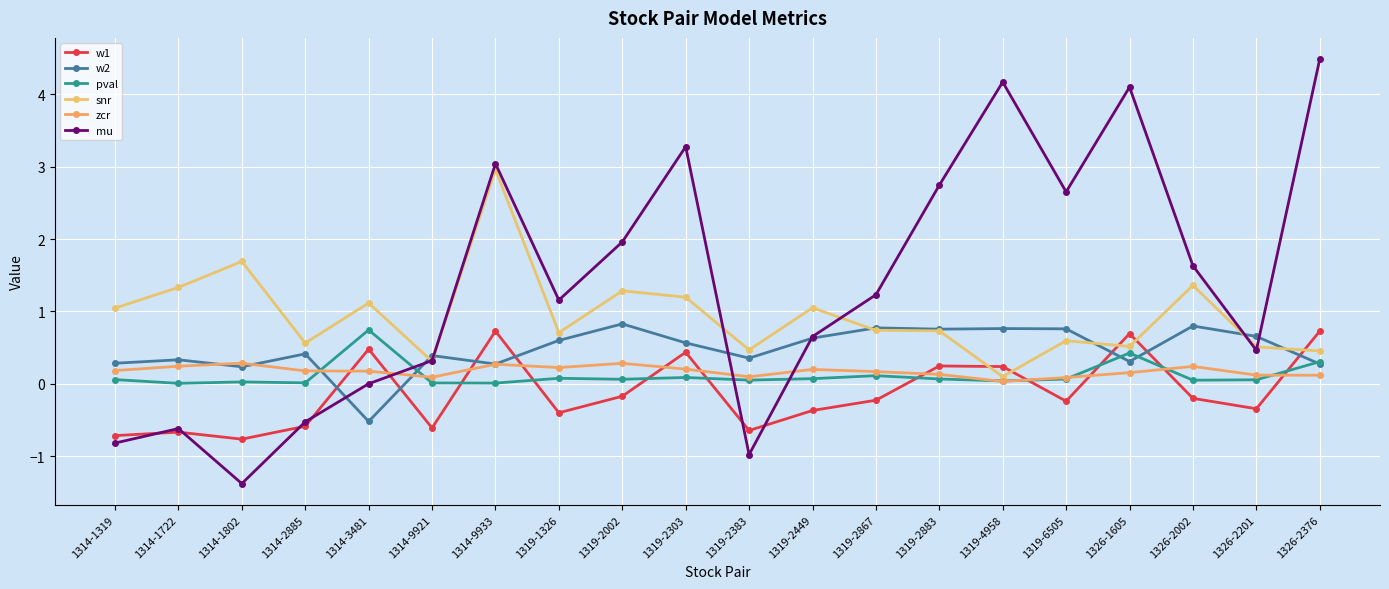

Which series has the widest spread of values?

mu